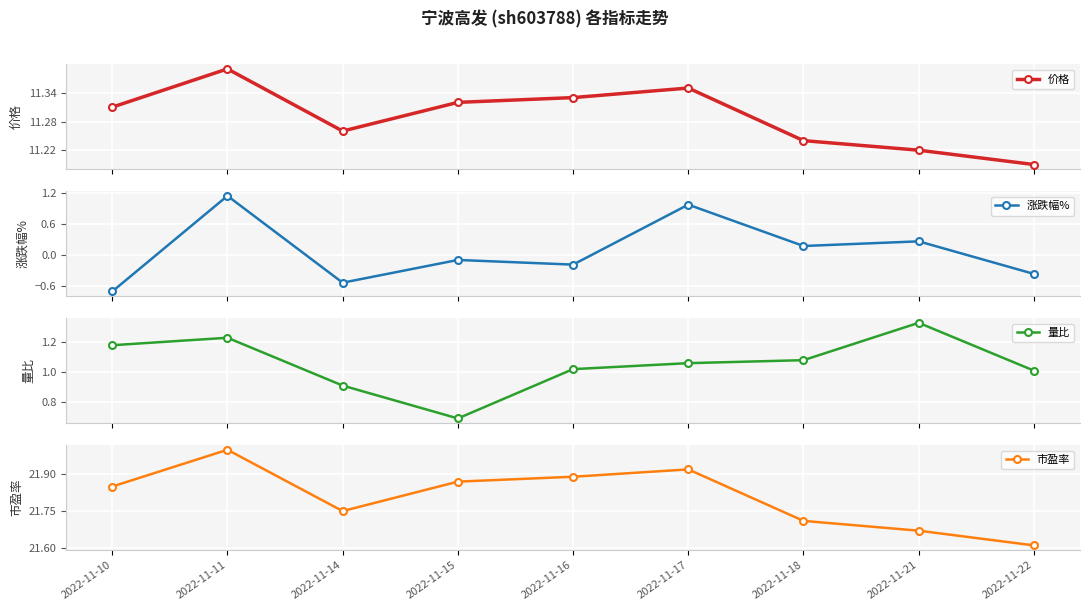

Where is the first local minimum for 价格?

2022-11-14